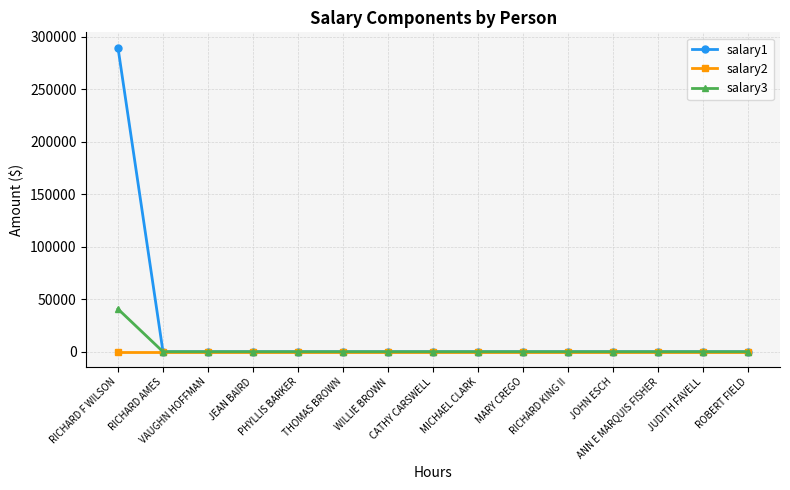

Which series has the largest total across all categories?

salary1